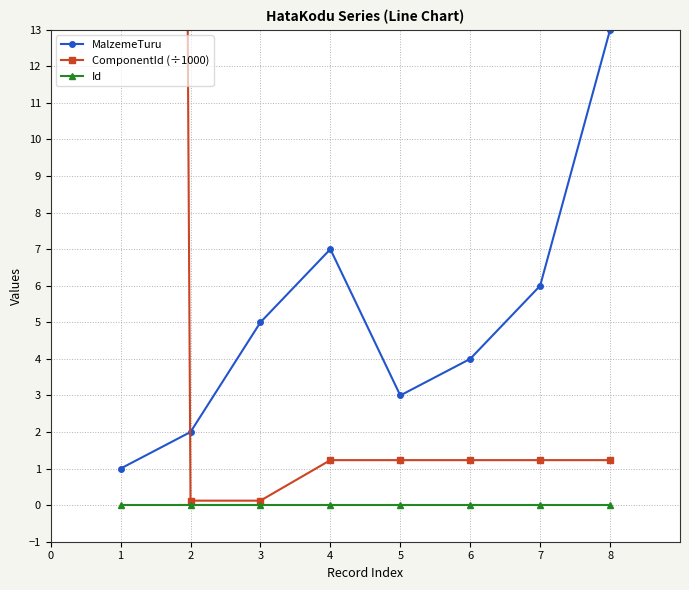

How many data points does each series have?

8